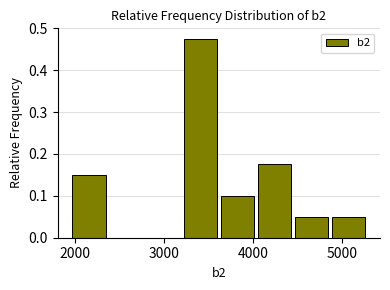

Reading left to right, transcribe this chart: for each bar, give the range it covers on the x-axis and its height. Neither the bar edges nor the heights are printed on the chart, so give them approximately, as read against the axes.

2000 to 2400: 0.15
2400 to 2800: 0
2800 to 3200: 0
3200 to 3600: 0.48
3600 to 4000: 0.10
4000 to 4400: 0.18
4400 to 4900: 0.05
4900 to 5300: 0.05